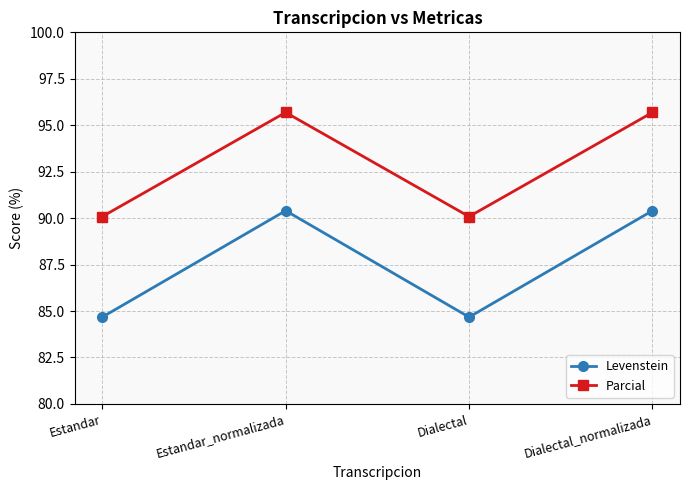

Where does the Parcial series first go above 95?

Estandar_normalizada